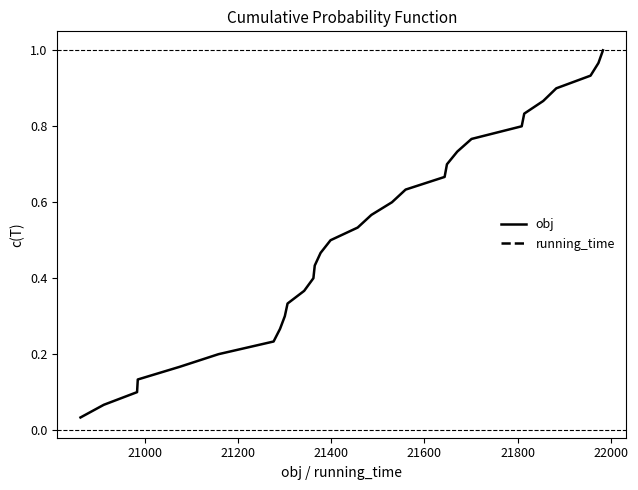

Which series has the largest range (max minus min)?

obj